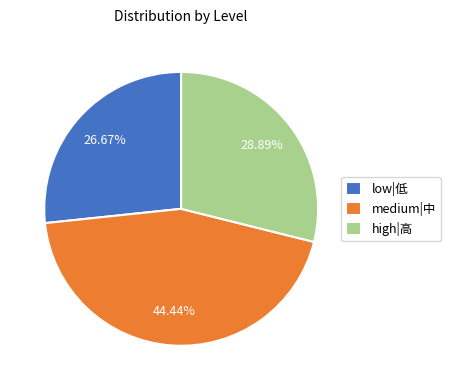

To the nearest percent, what is the average slice percentage?

33%